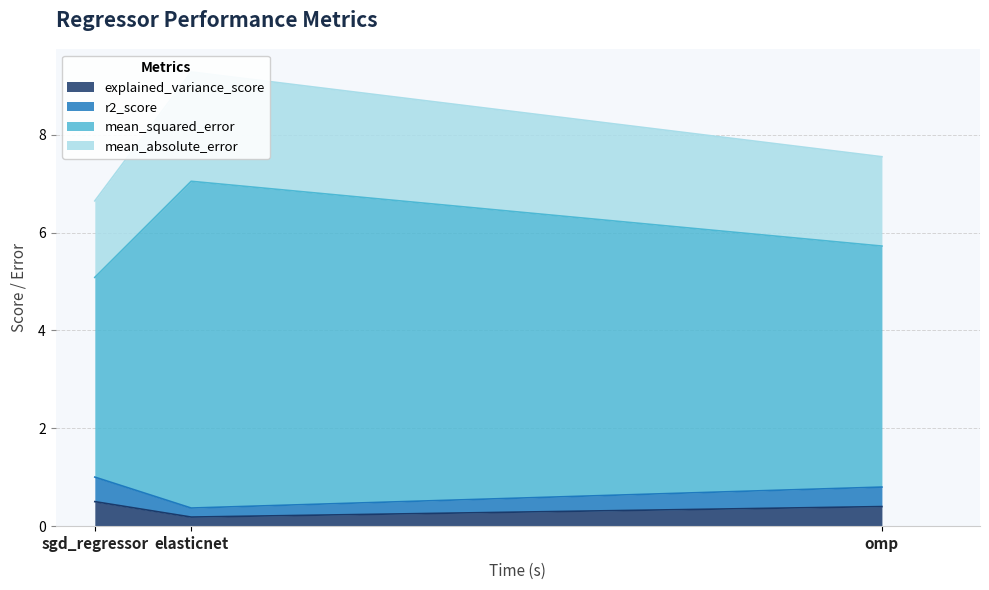

Is it true that explained_variance_score equals 0.2 at elasticnet?

True